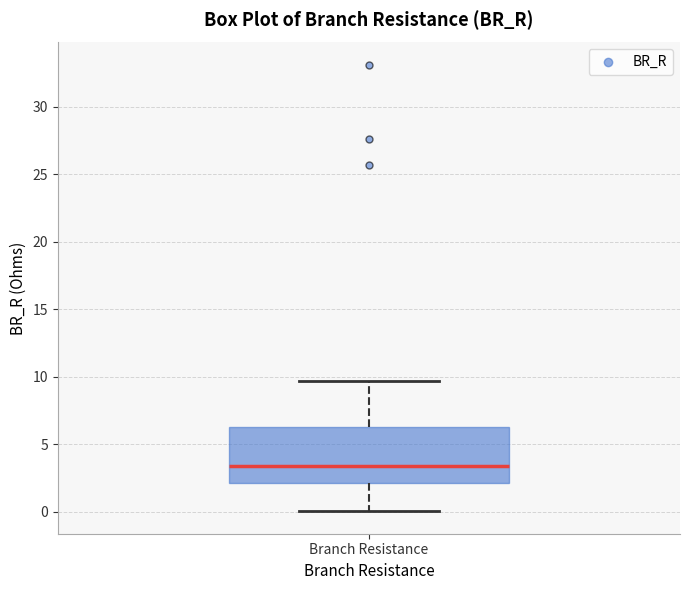

Where does the upper whisker of the box for Branch Resistance end on the y-axis? The values are not printed on the chart, so give them approximately, as read against the axis.

9.5